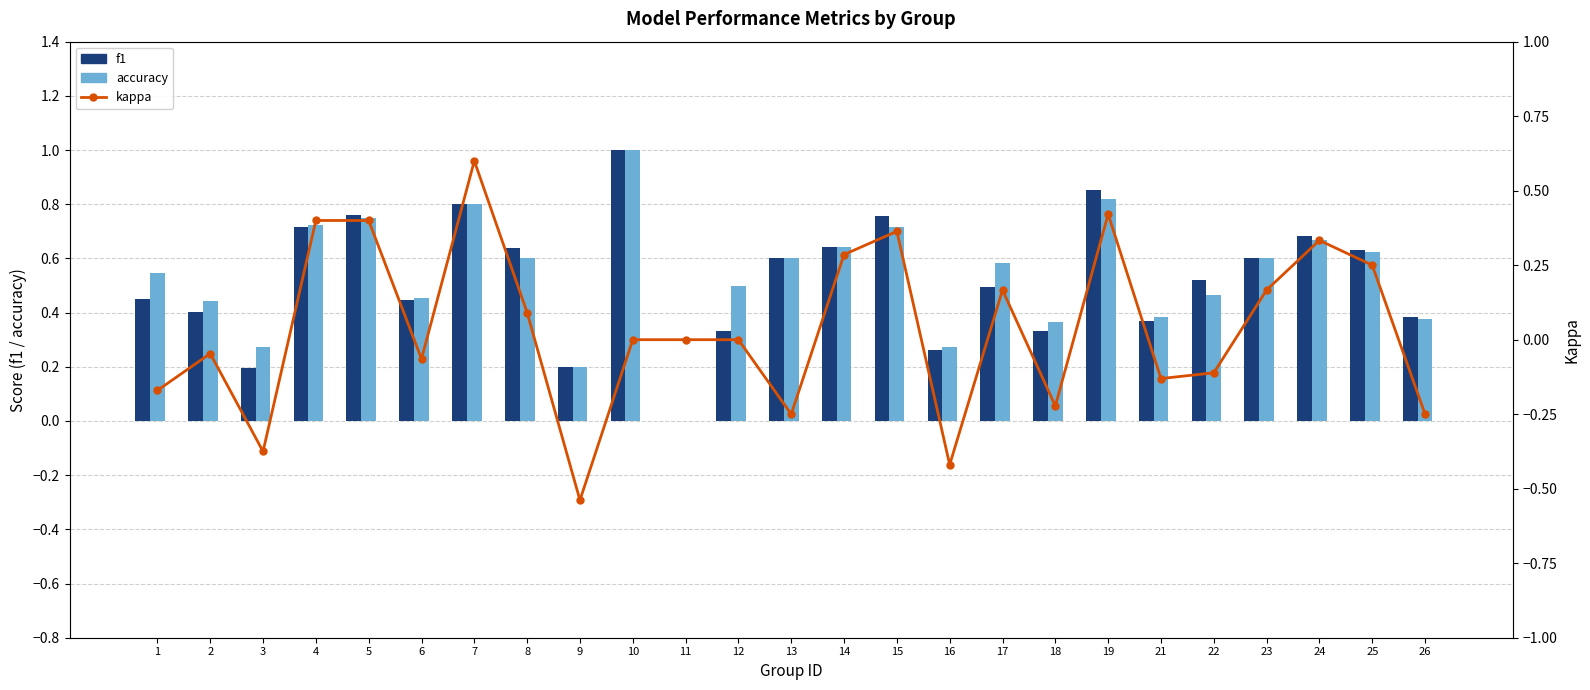

List the series in order of their peak value, lowest first.

kappa, f1, accuracy